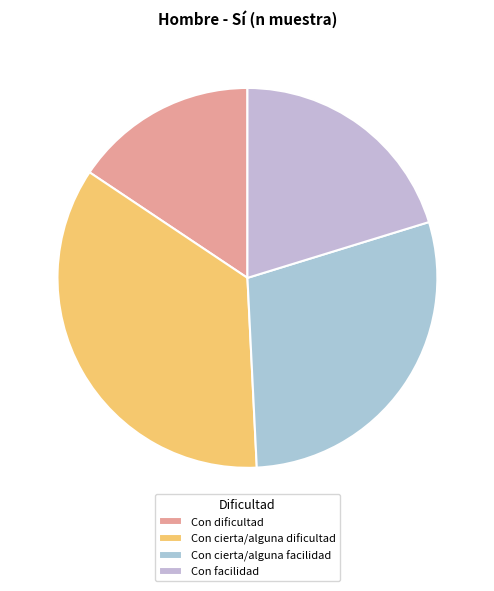

True or false: Con dificultad accounts for 7% of the total.

False